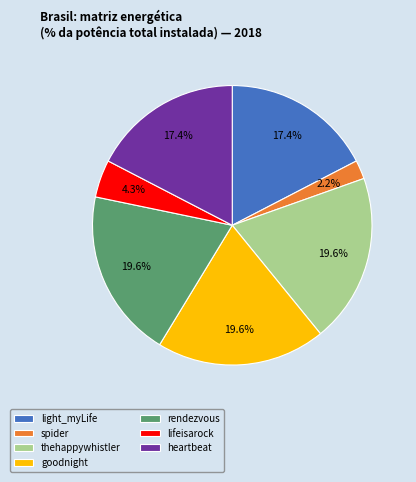

What percentage is NOT represented by thehappywhistler?

80.4%